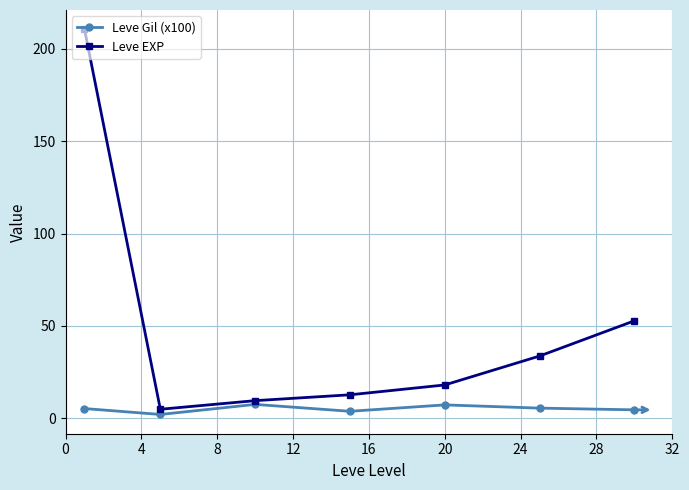

What is the value of the Leve EXP point at the 5th from the left?

18.0